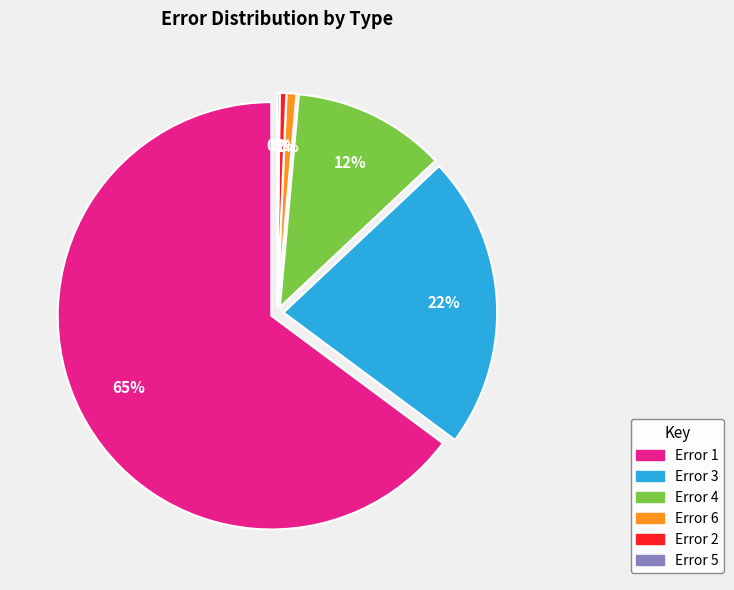

What is the total percentage of 5 and 6?

0.9%